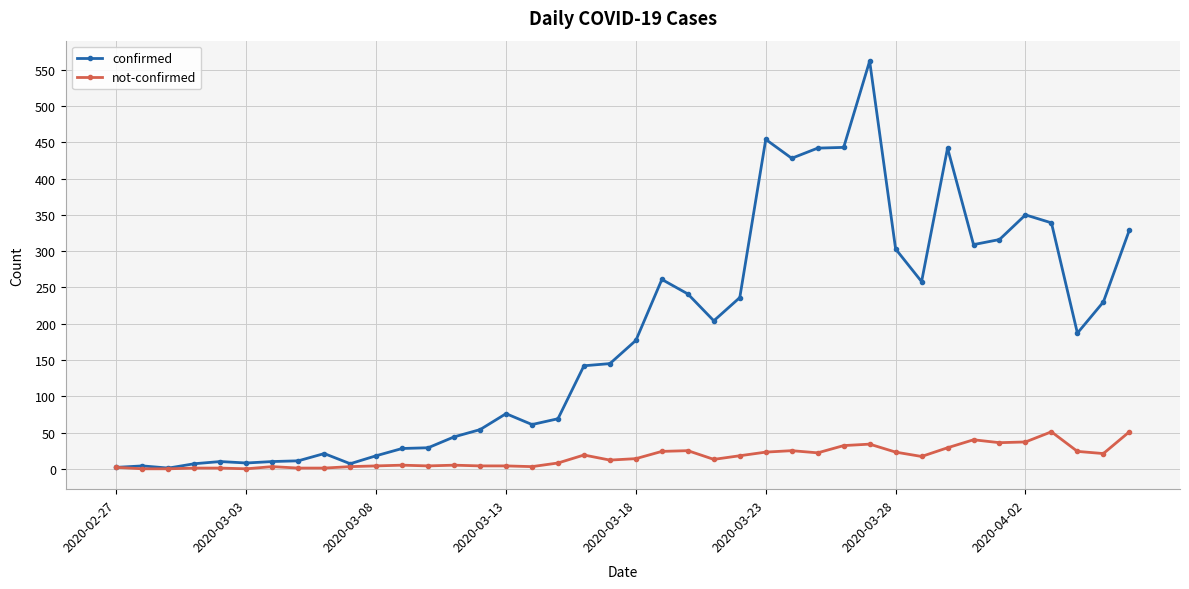

True or false: confirmed has more than 2 points higher than both neighbors.

True